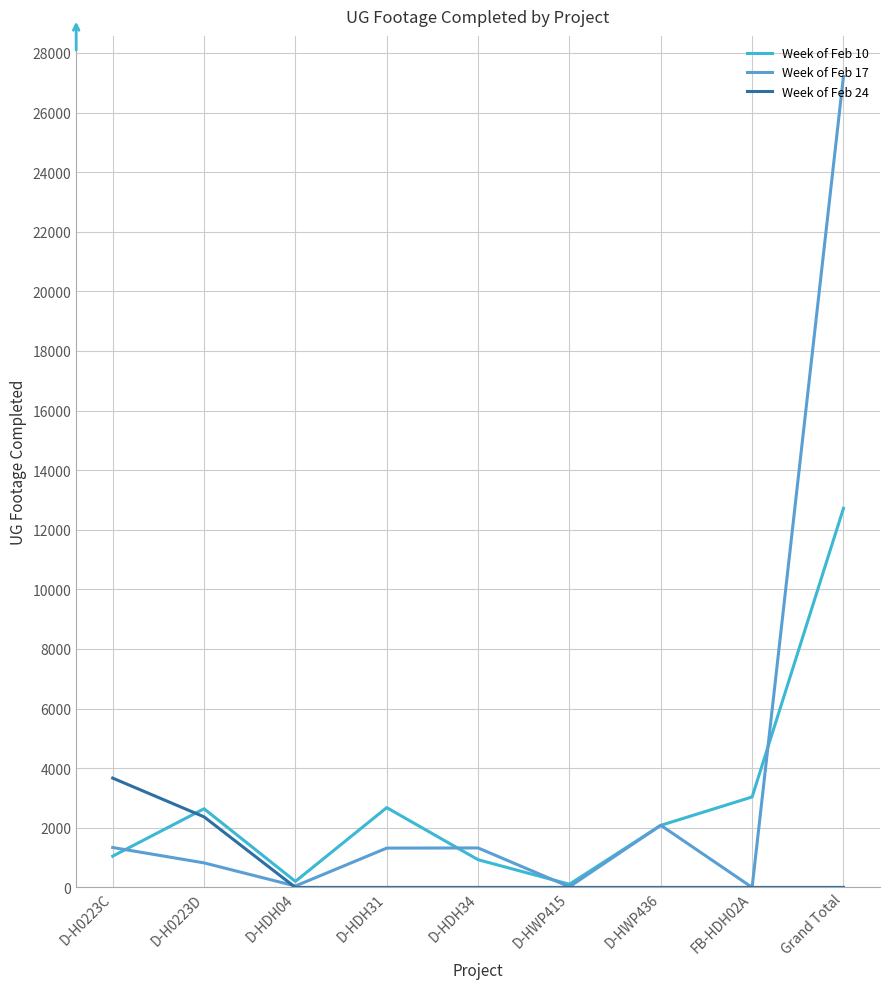

How many interior local valleys does the Week of Feb 17 series have?

3